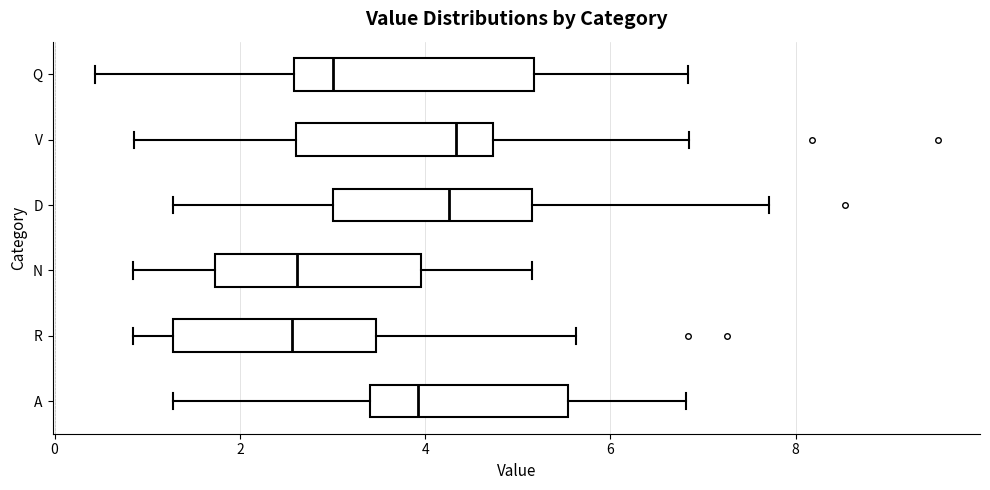

Where does the left whisker of the box for V end on the x-axis? The values are not printed on the chart, so give them approximately, as read against the axis.

0.8